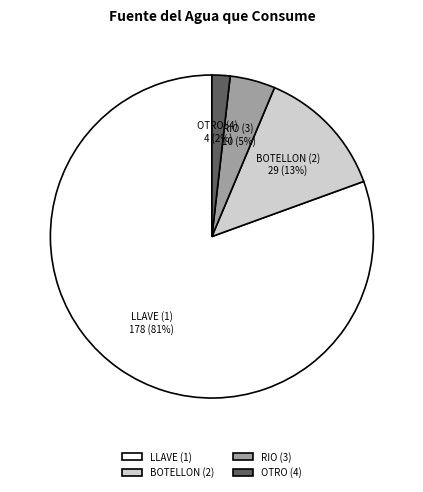

Is it true that LLAVE (1) is 81% of the pie?

True